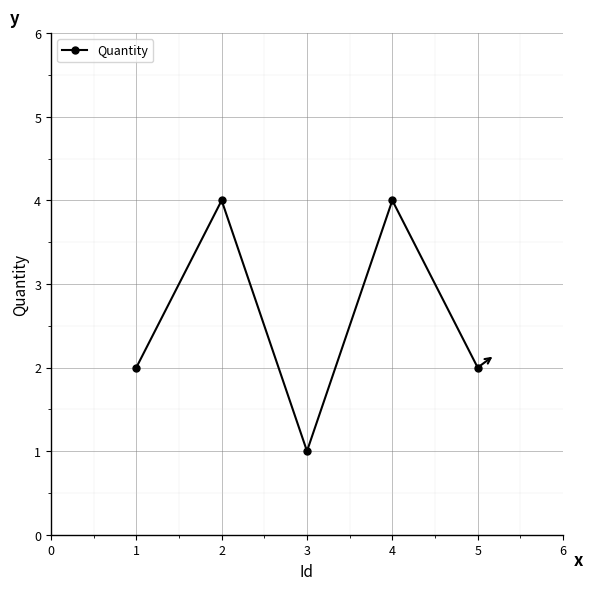

What is the maximum value shown in the chart?

4